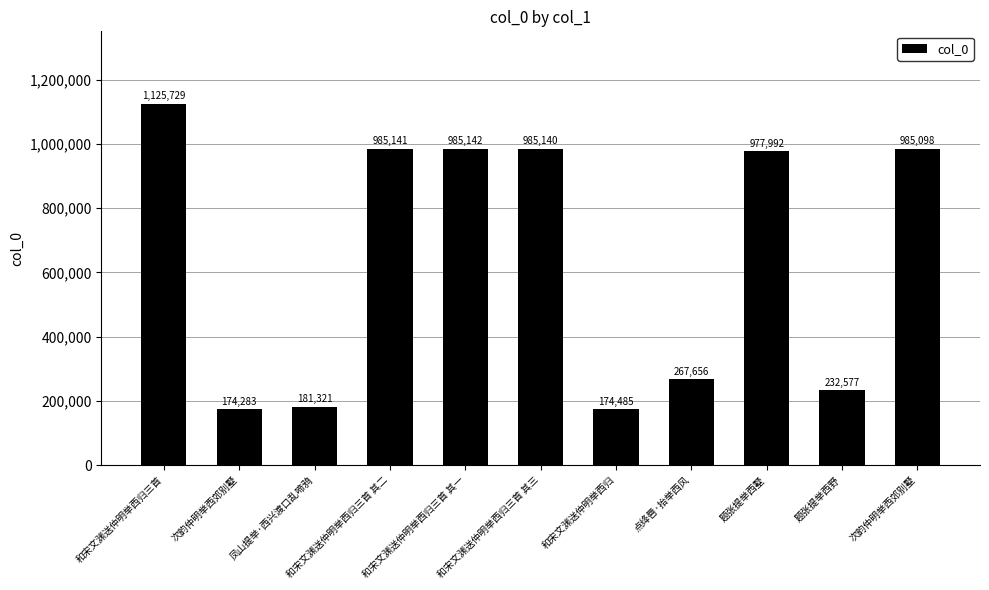

Count the number of categories in the chart.

11